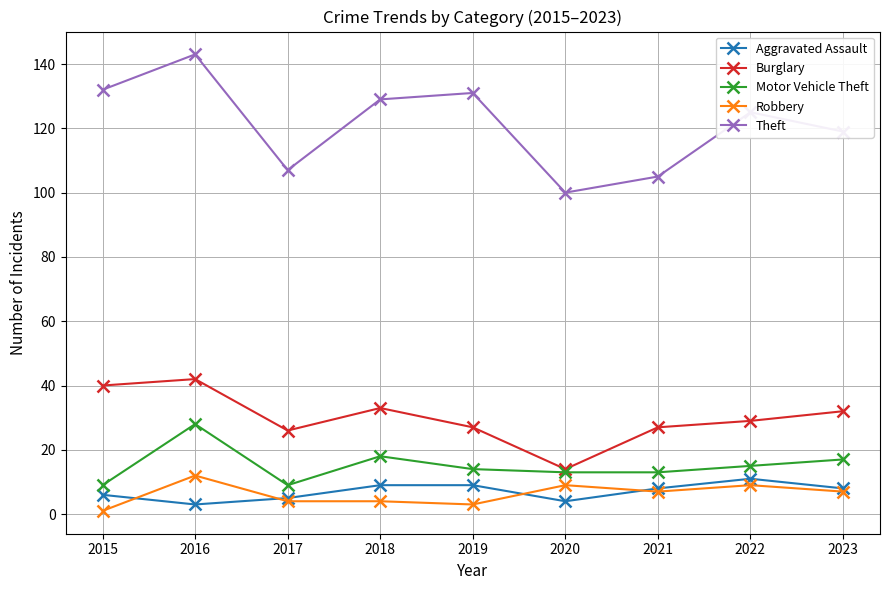

What is the spread (max minus min) of values at 2019?

128